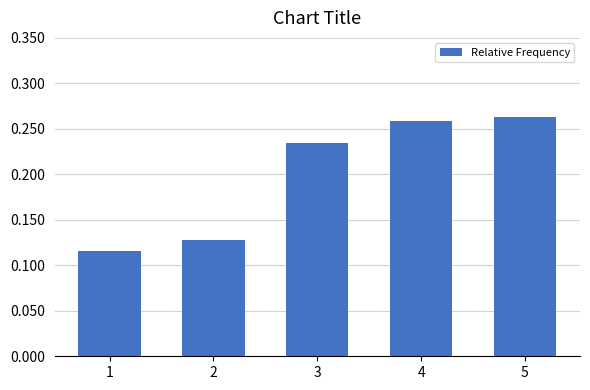

At which category does the chart reach its minimum across all series?

1